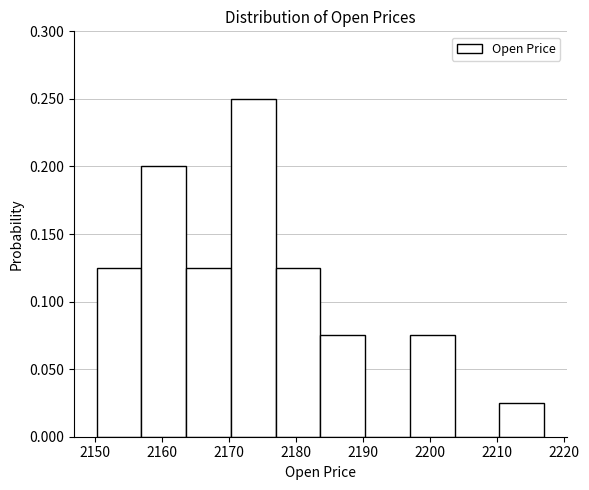

Which range on the x-axis has the tallest bar?

2170 to 2177